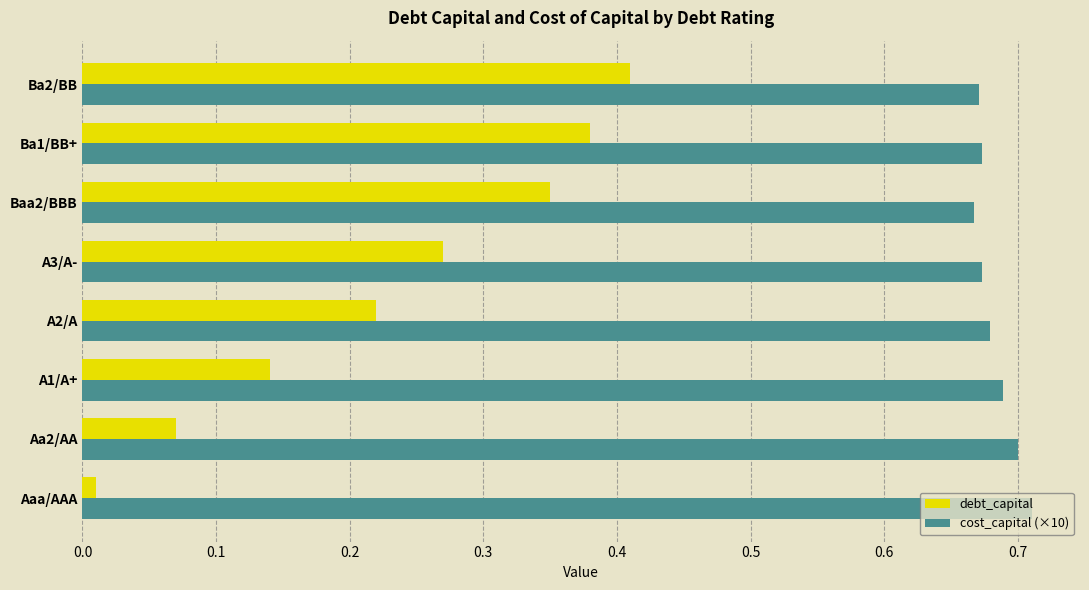

Rank the series by their maximum value, from highest to lowest.

cost_capital (×10), debt_capital